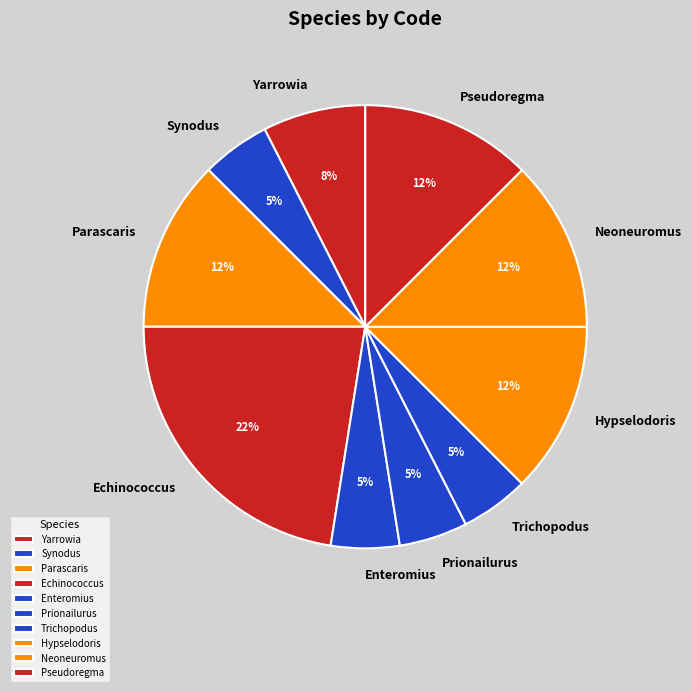

True or false: Echinococcus accounts for 28% of the total.

False